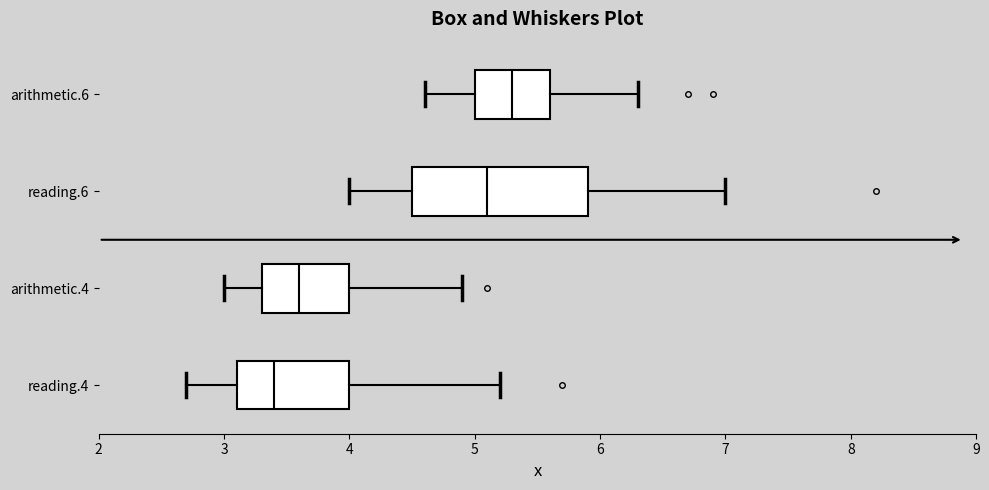

Where does the left whisker of the box for reading.6 end on the x-axis? The values are not printed on the chart, so give them approximately, as read against the axis.

4.0